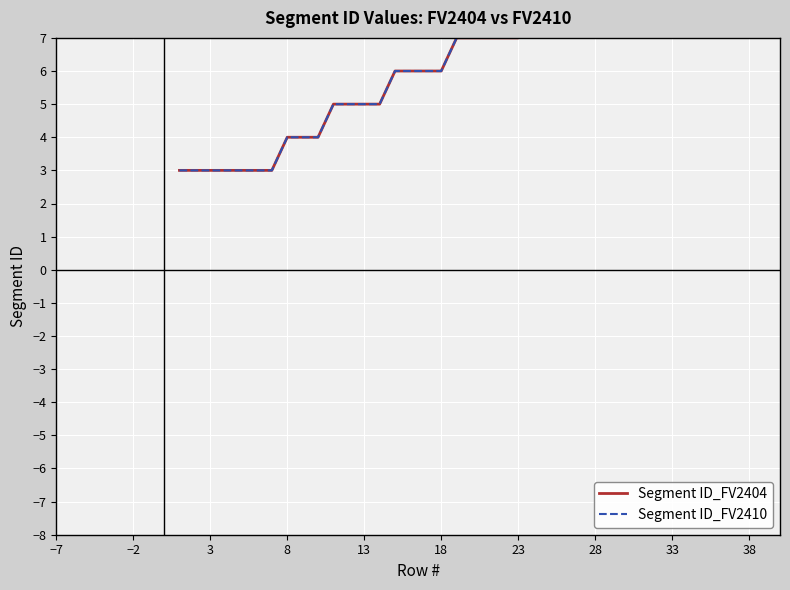

Is this an area chart (filled region under the line)?

No